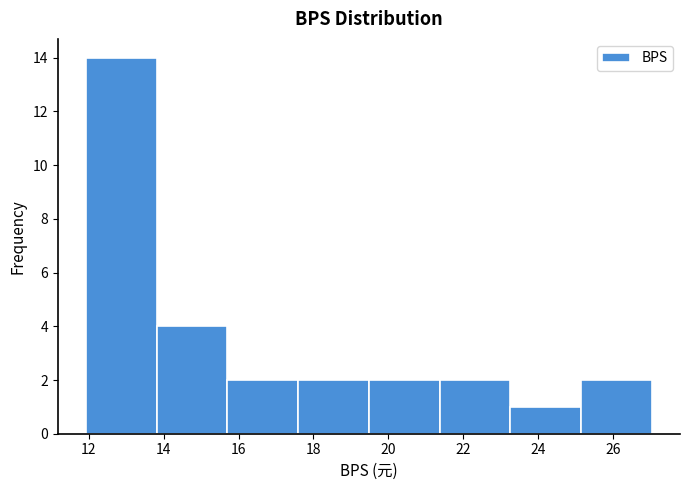

Reading left to right, transcribe this chart: for each bar, give the range it covers on the x-axis and its height. Neither the bar edges nor the heights are printed on the chart, so give them approximately, as read against the axes.

12.0 to 13.8: 14
13.8 to 15.8: 4
15.8 to 17.6: 2
17.6 to 19.4: 2
19.4 to 21.4: 2
21.4 to 23.2: 2
23.2 to 25.2: 1
25.2 to 27.0: 2